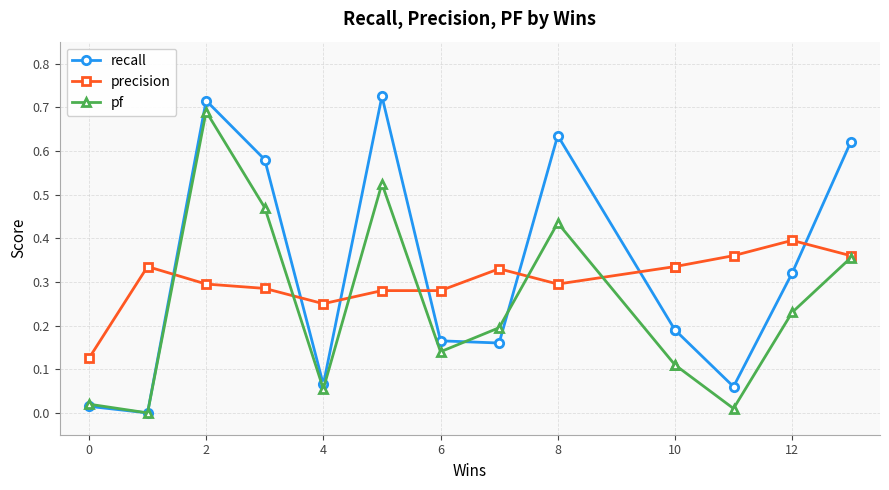

How many lines are shown in the chart?

3